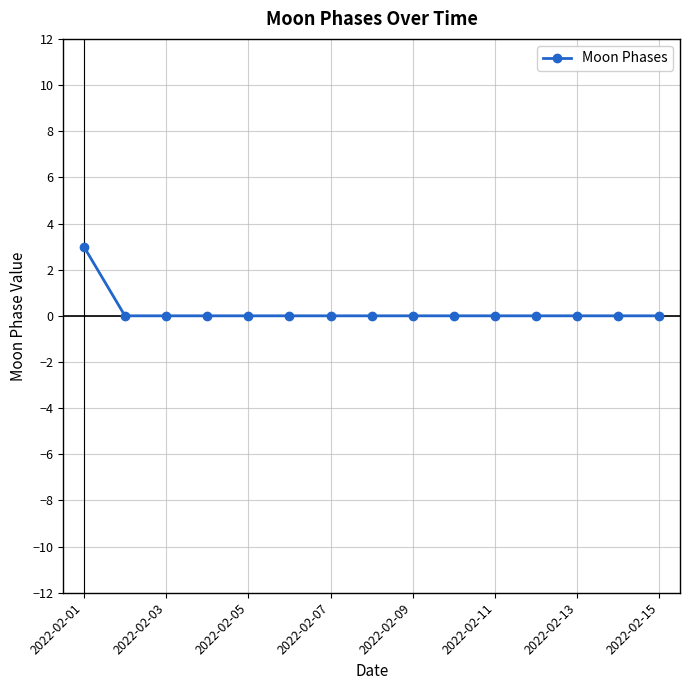

How many distinct data groups are displayed?

1